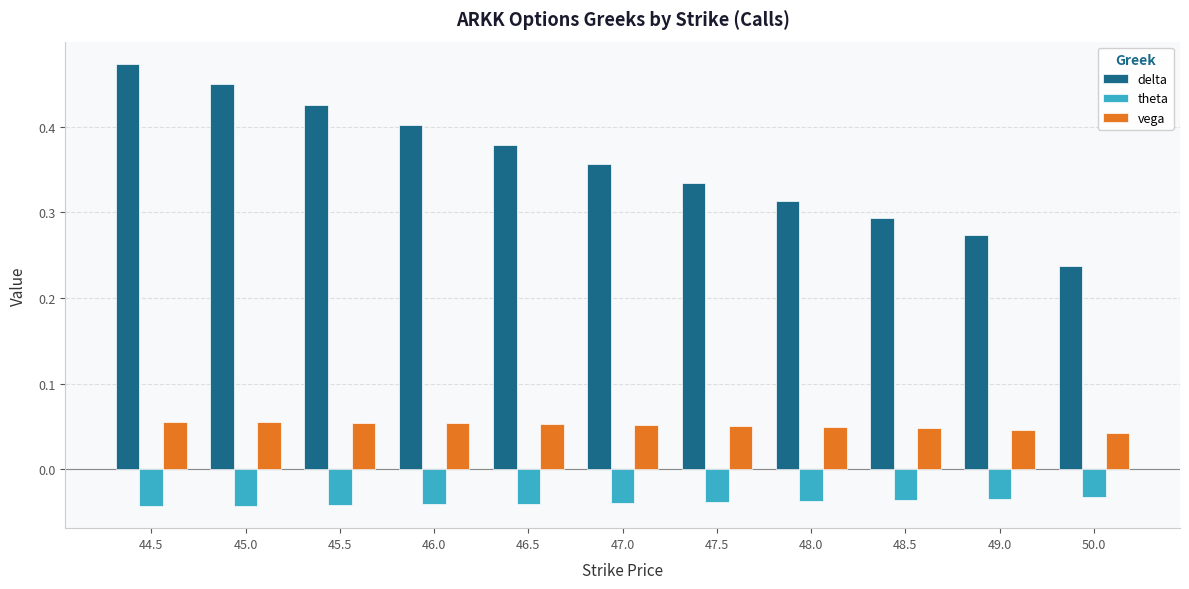

What position from the right is 44.5?

11